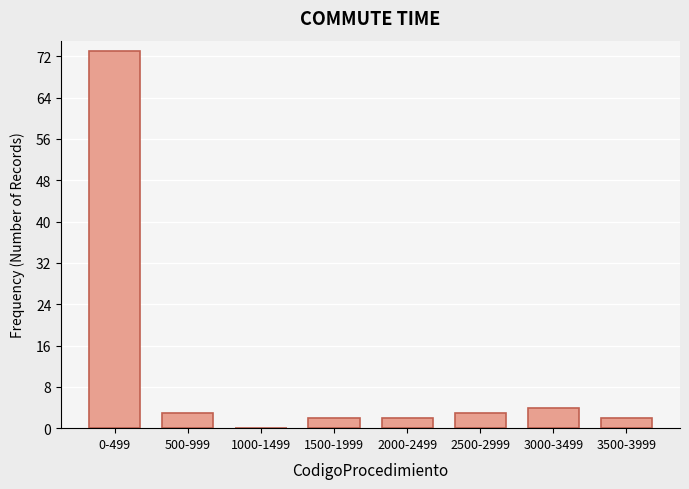

Reading right to left, extract all data points from this chart.

3500-3999=2	3000-3499=4	2500-2999=3	2000-2499=2	1500-1999=2	1000-1499=0	500-999=3	0-499=73